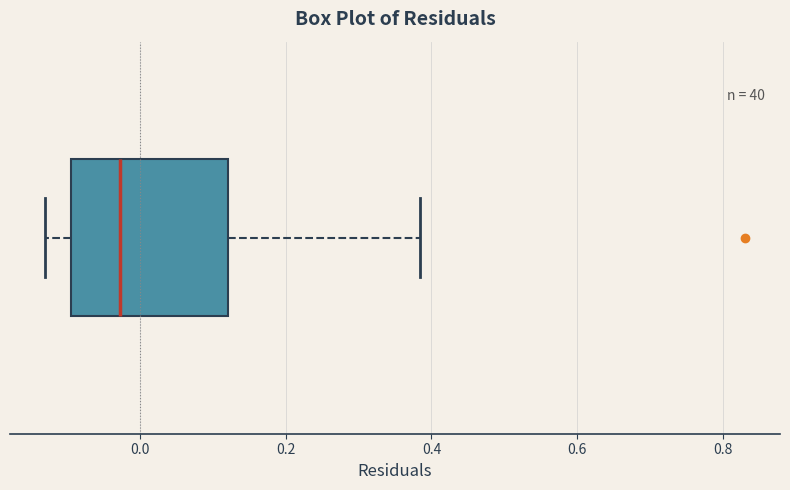

Transcribe this box plot: give where the median line is, the range the box spans, and where the two whiskers end, as read against the x-axis. The values are not printed on the chart, so give them approximately, as read against the axis.

median -0.02, box -0.10 to 0.12, whiskers -0.14 to 0.38